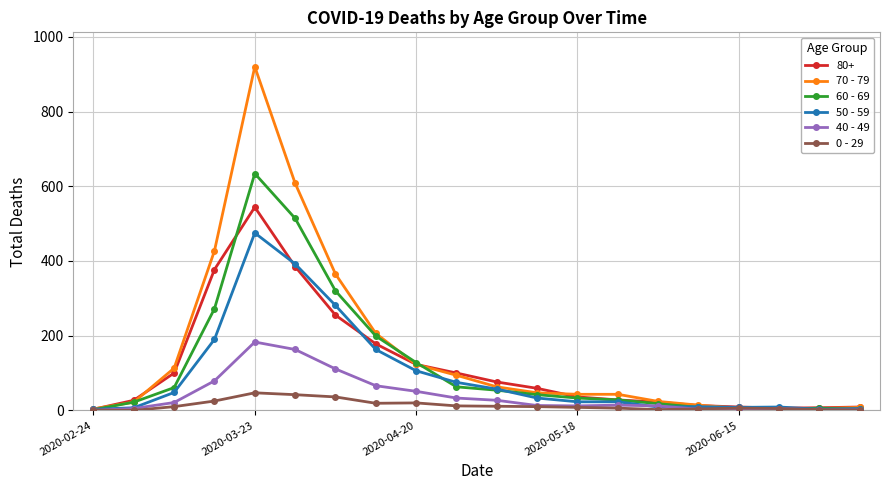

Which series has the widest spread of values?

70 - 79